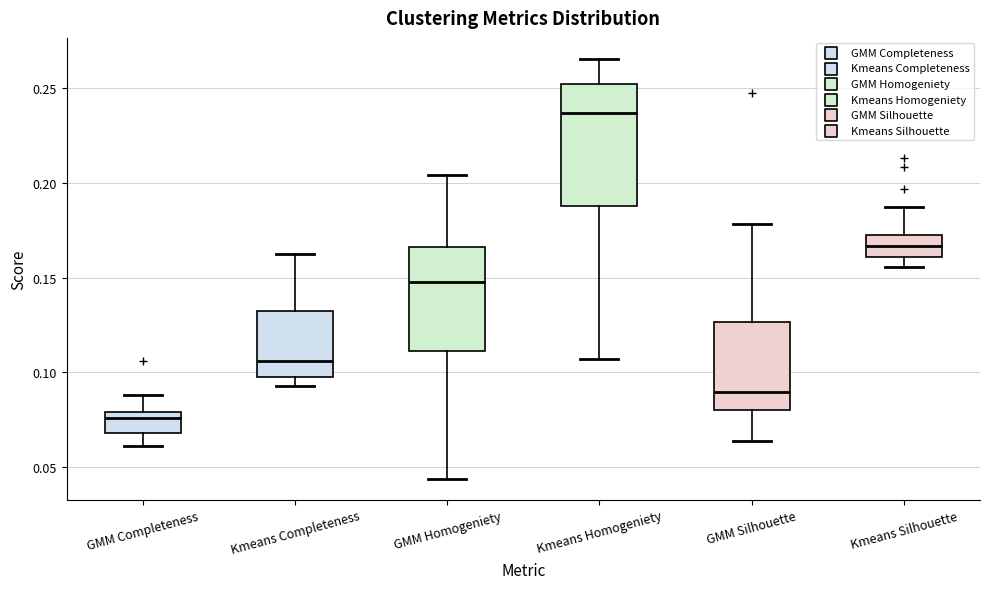

Where does the median line of the box for GMM Completeness sit on the y-axis? The values are not printed on the chart, so give them approximately, as read against the axis.

0.075